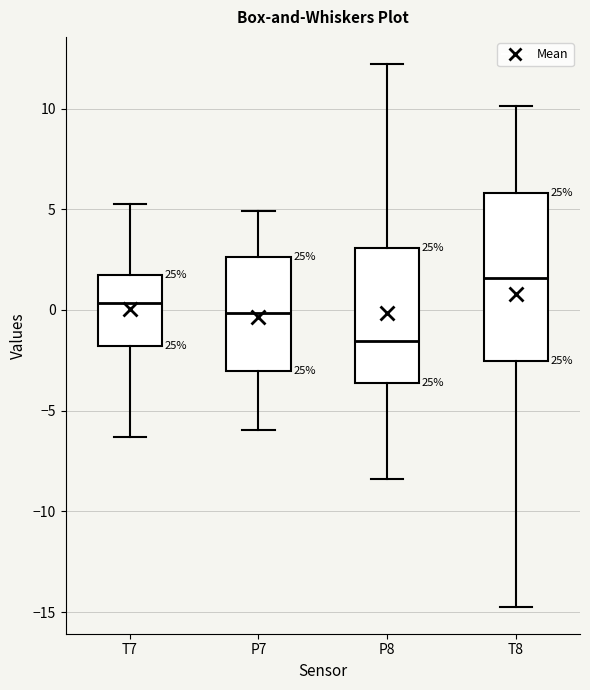

Where is the upper edge of the box for P7 on the y-axis? The values are not printed on the chart, so give them approximately, as read against the axis.

2.5